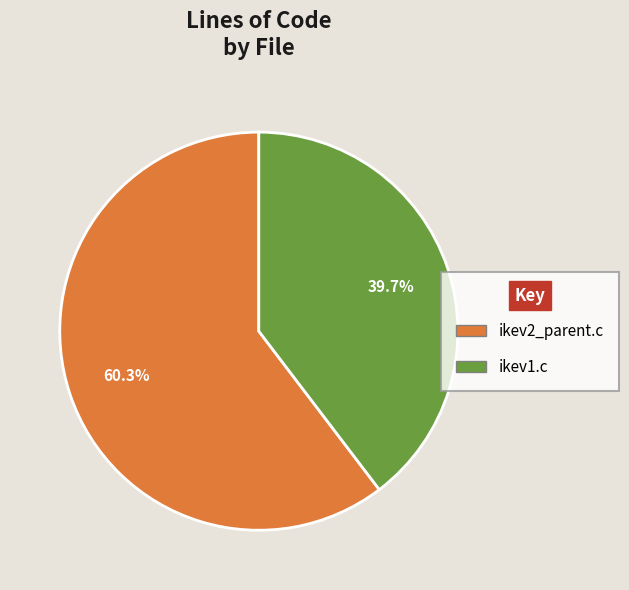

Which category accounts for the majority?

ikev2_parent.c